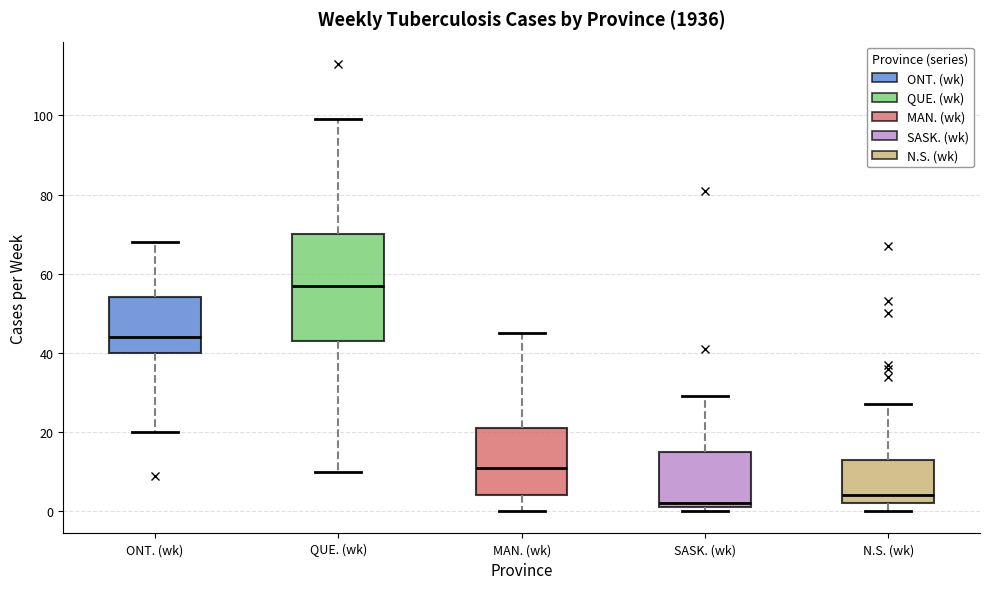

Which box is the tallest, from its lower edge to its upper edge?

QUE. (wk)